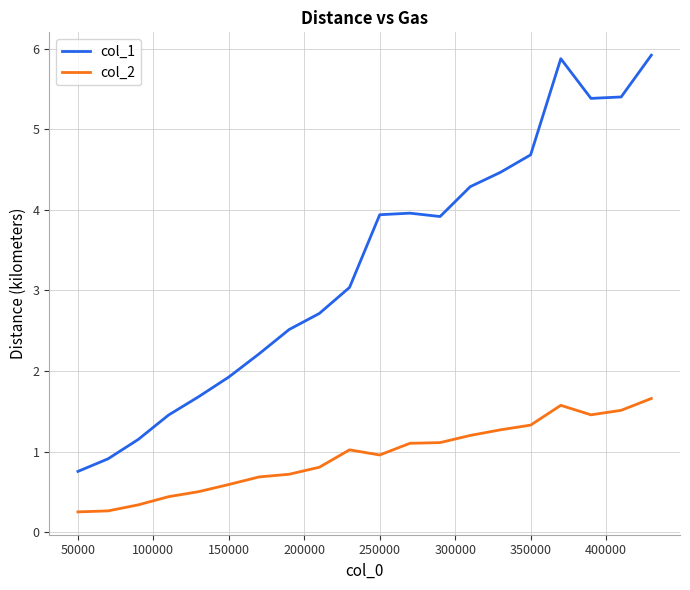

What is the difference between the maximum and second lowest values in the col_2 series?

1.4